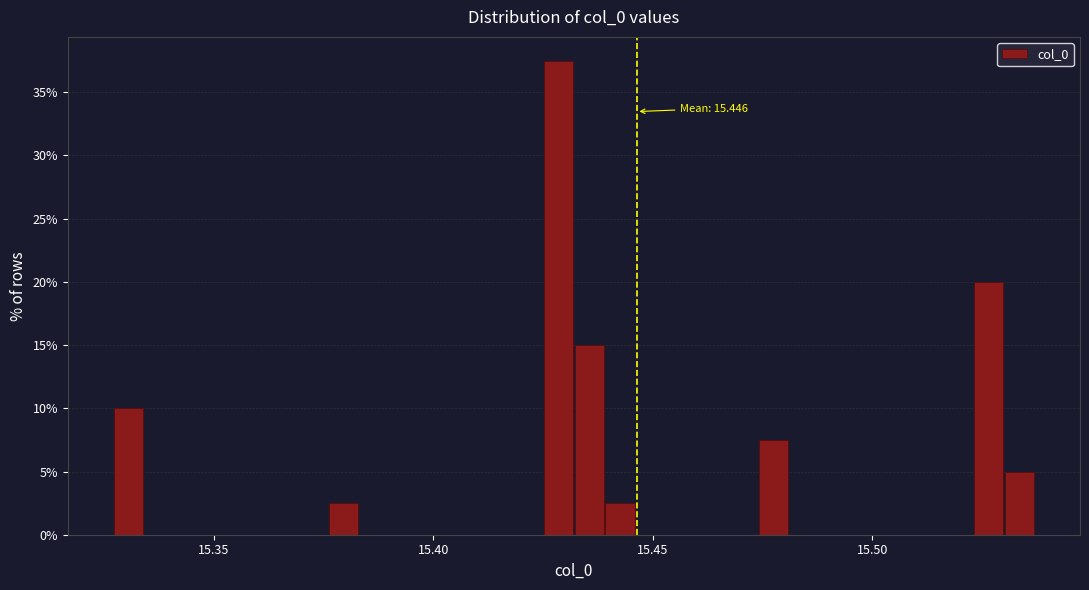

Read against the x-axis, roughly where is the centre of the tallest bar?

15.430